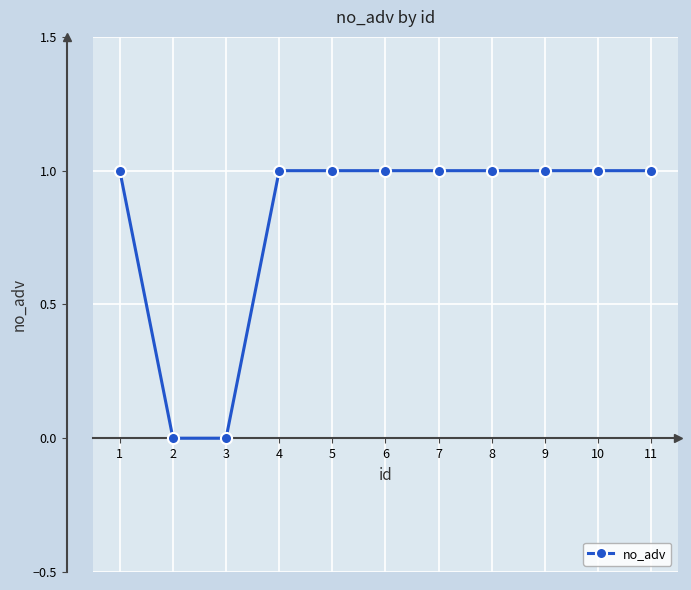

What is the greatest value displayed?

1